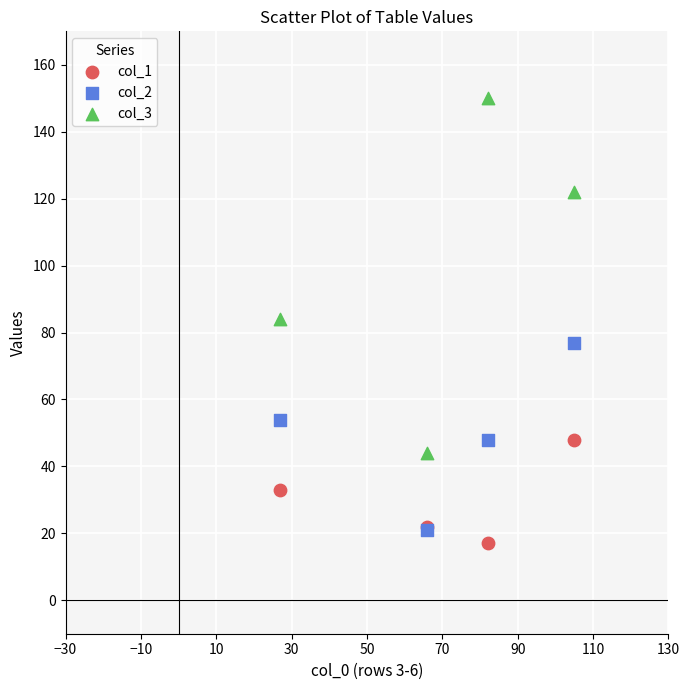

In the col_3 series, what Y value is closest to 97?

84